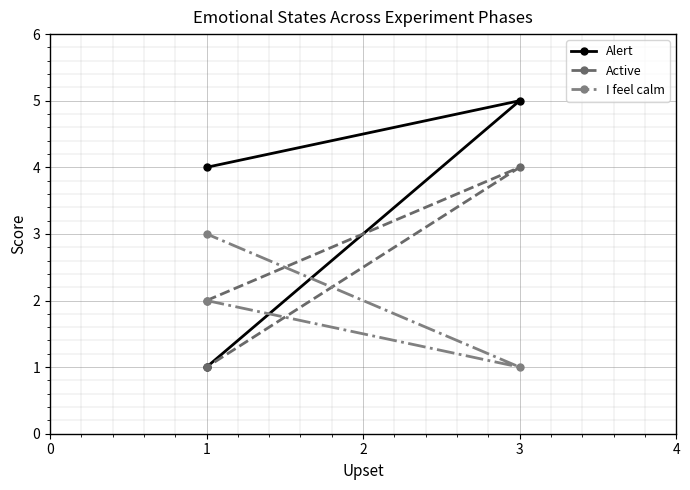

What is the sum of the Alert values at 1 and 3?

9